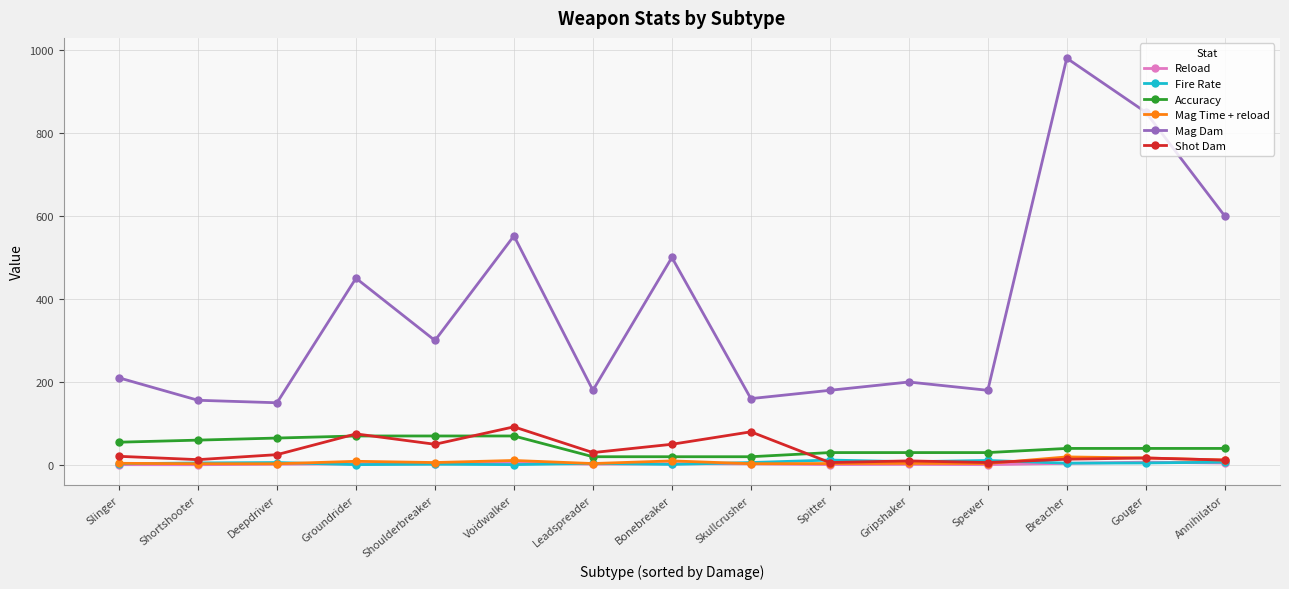

How many data points does each series have?

15